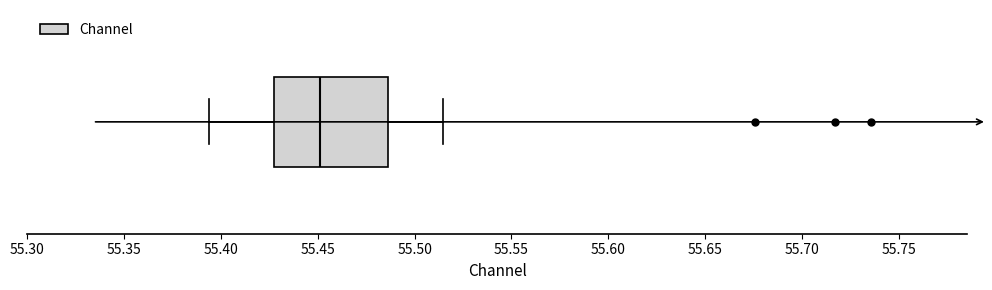

Transcribe this box plot: give where the median line is, the range the box spans, and where the two whiskers end, as read against the x-axis. The values are not printed on the chart, so give them approximately, as read against the axis.

median 55.450, box 55.425 to 55.485, whiskers 55.395 to 55.515